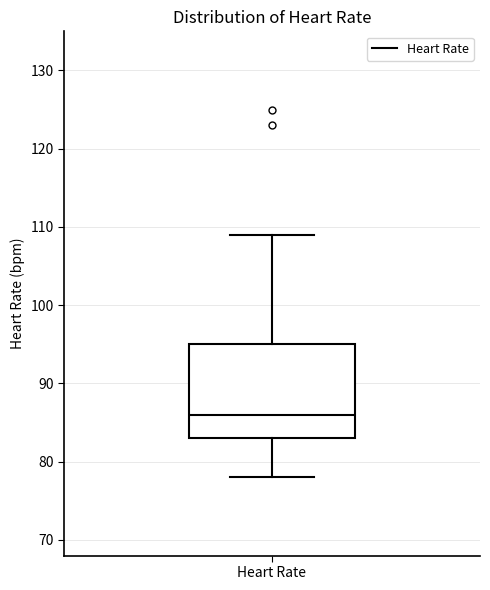

Read this box plot against the y-axis: the position of the median line, the range covered by the box, and the ends of both whiskers. The values are not printed on the chart, so give them approximately, as read against the axis.

median 86, box 83 to 95, whiskers 78 to 109